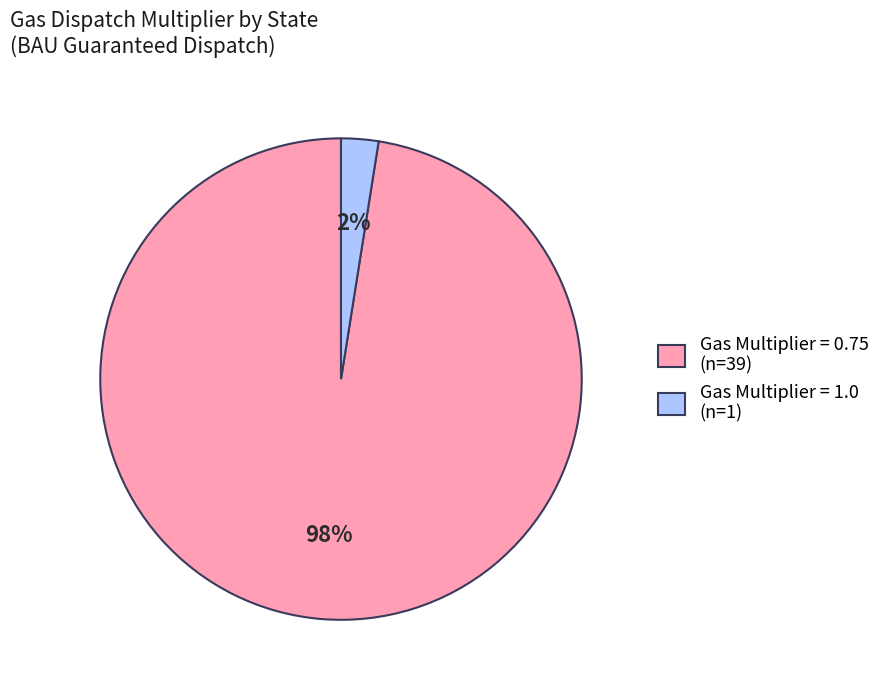

To the nearest percent, what is the combined percentage of Gas Multiplier = 0.75 (n=39) and Gas Multiplier = 1.0 (n=1)?

100%